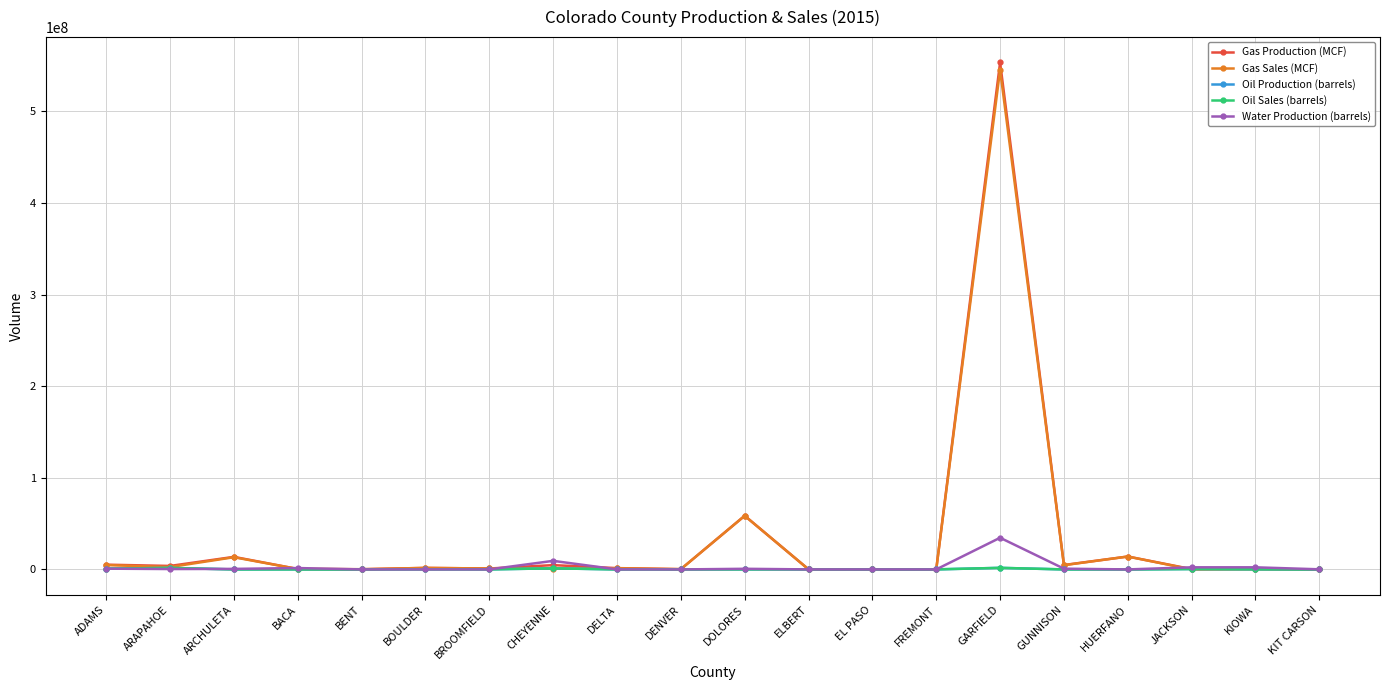

At which label is Water Production (barrels) closest to 17280365?

CHEYENNE